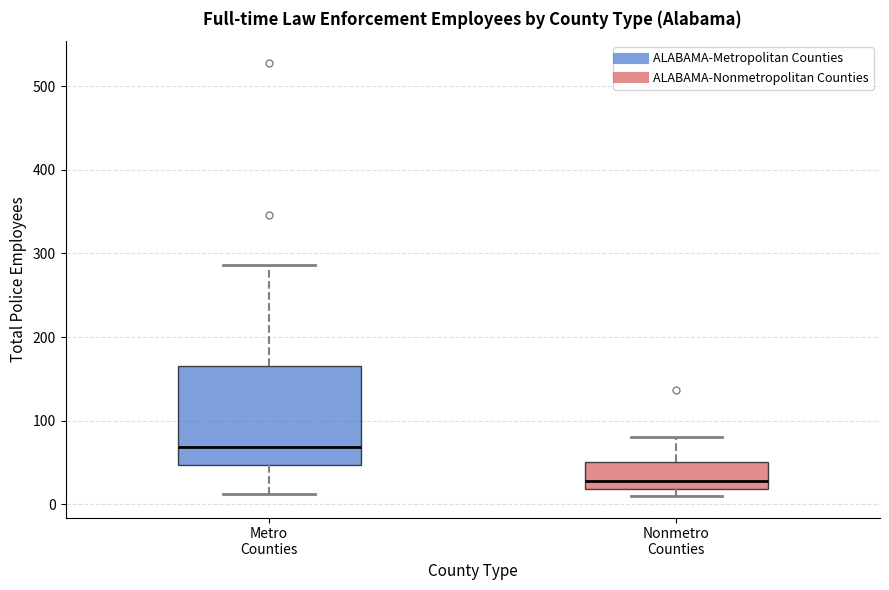

Which box has the highest median line?

Metro Counties